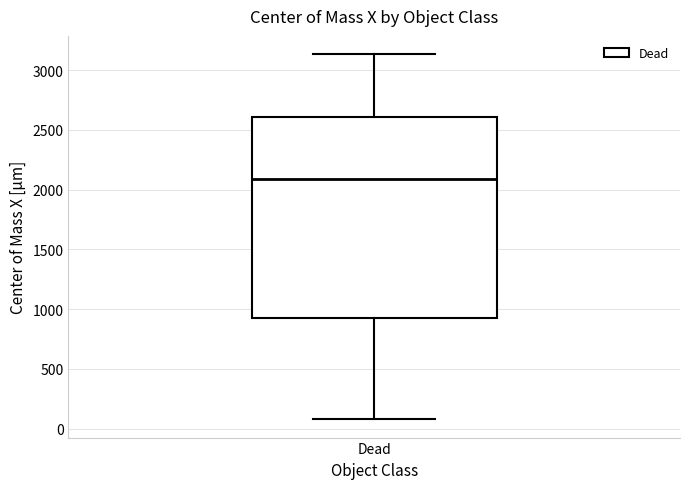

Where is the upper edge of the box for Dead on the y-axis? The values are not printed on the chart, so give them approximately, as read against the axis.

2600